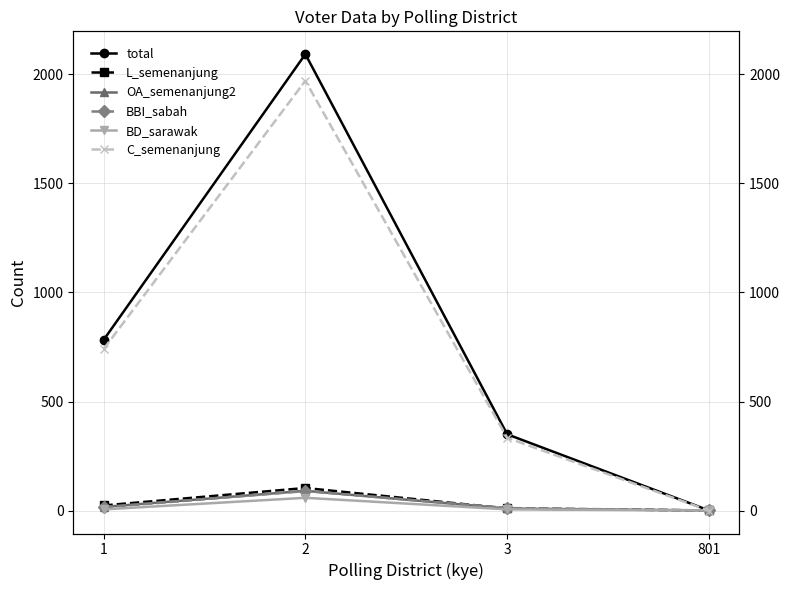

True or false: BBI_sabah and BD_sarawak intersect in this chart.

False